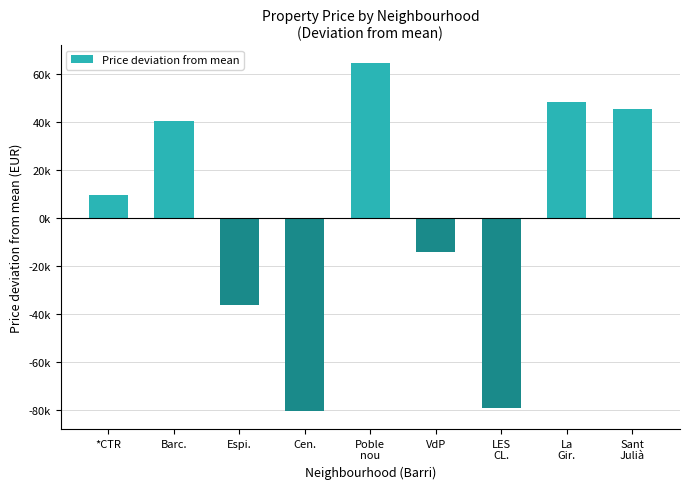

The chart shows a value of 64860.9 at Poble
nou. True or false?

True